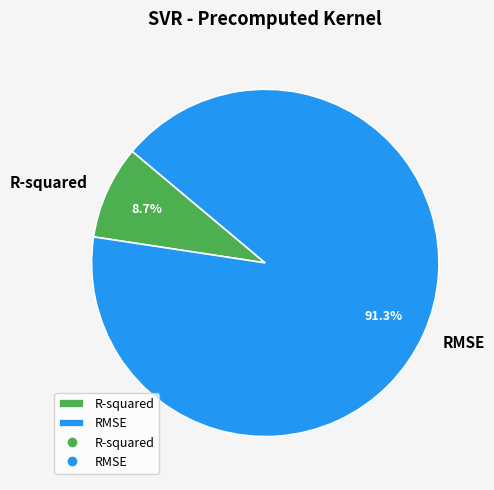

Which slice is the largest?

RMSE